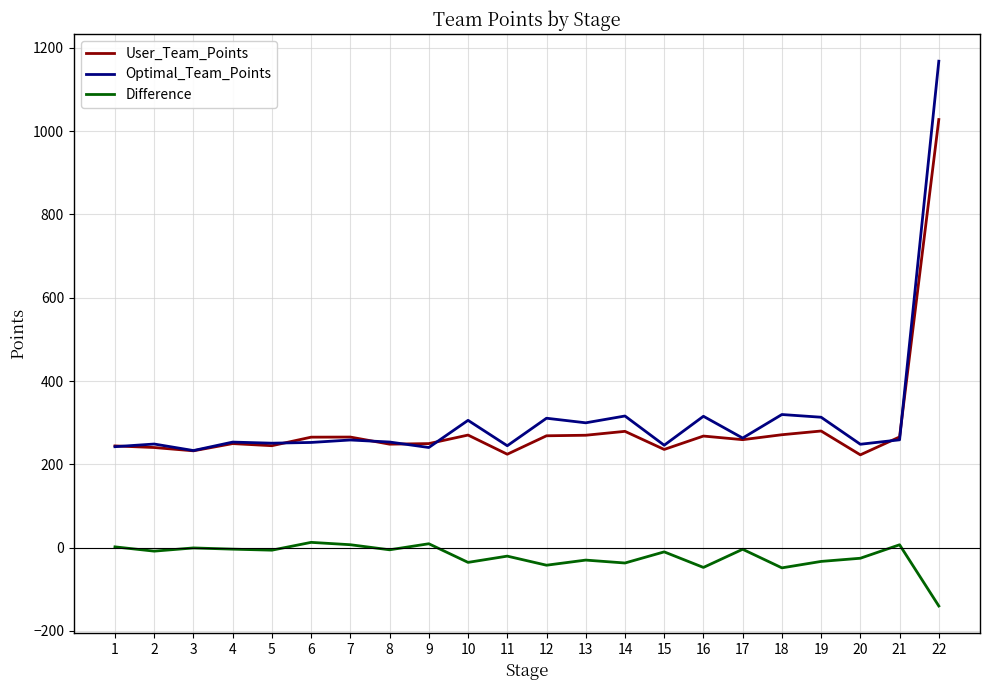

What is the maximum value for User_Team_Points?

1027.9